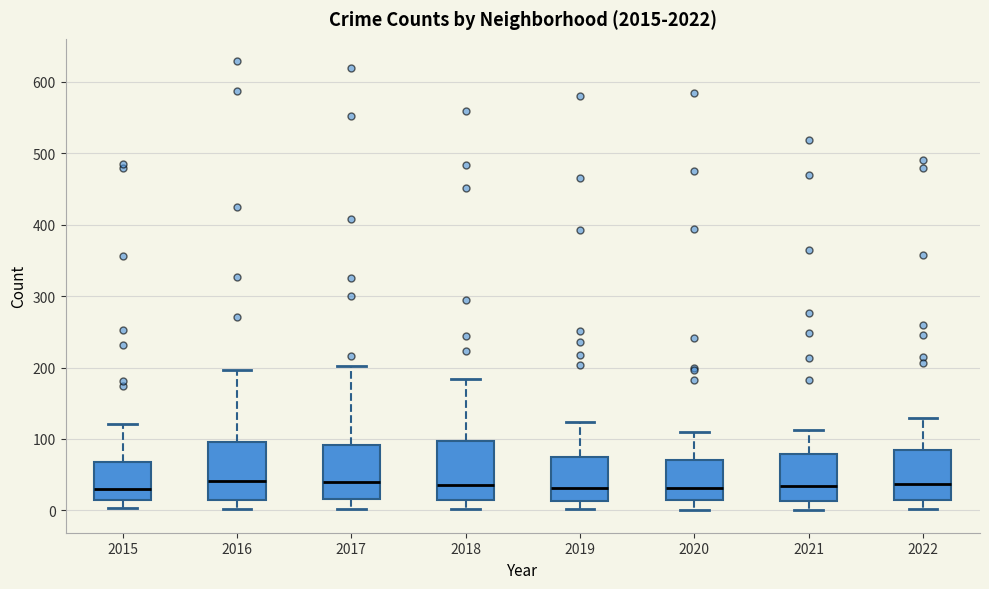

Reading left to right, transcribe this box plot: for each box, give where its median line is, the range the box spans, and where its two whiskers end, as read against the y-axis. The values are not printed on the chart, so give them approximately, as read against the axis.

2015: median 30, box 10 to 70, whiskers 0 to 120
2016: median 40, box 20 to 100, whiskers 0 to 200
2017: median 40, box 20 to 90, whiskers 0 to 200
2018: median 40, box 10 to 100, whiskers 0 to 180
2019: median 30, box 10 to 70, whiskers 0 to 120
2020: median 30, box 10 to 70, whiskers 0 to 110
2021: median 30, box 10 to 80, whiskers 0 to 110
2022: median 40, box 10 to 90, whiskers 0 to 130